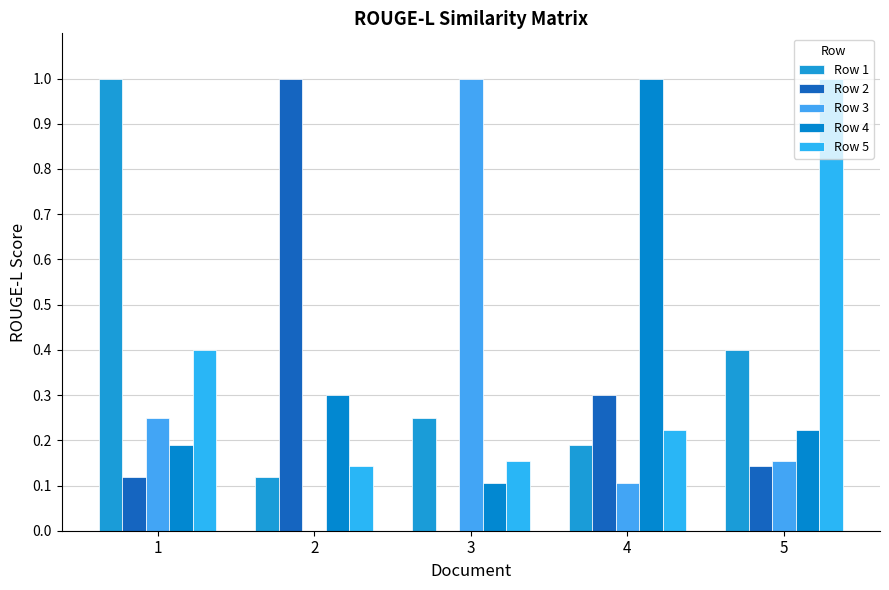

Are the bars horizontal?

No